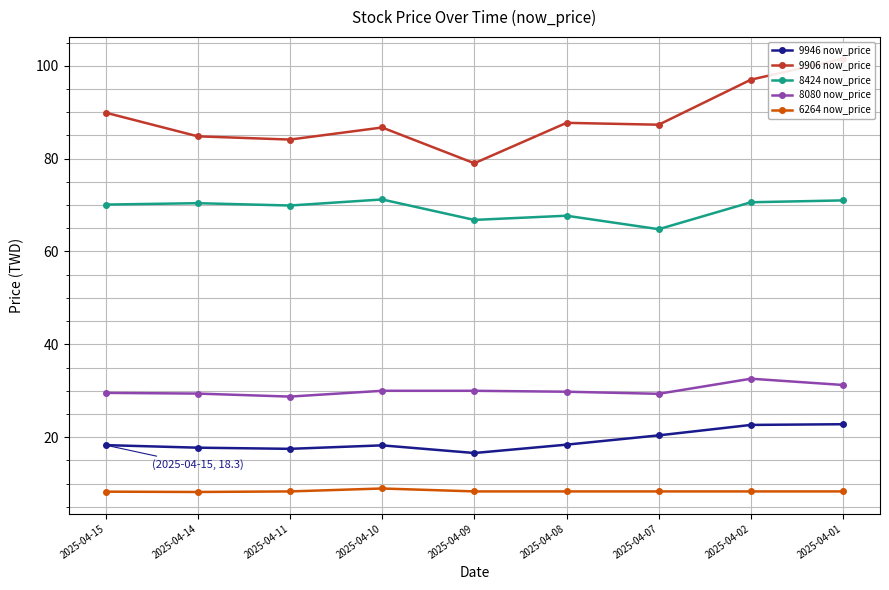

The value of 8080 now_price at 2025-04-15 is 9.0. True or false?

False